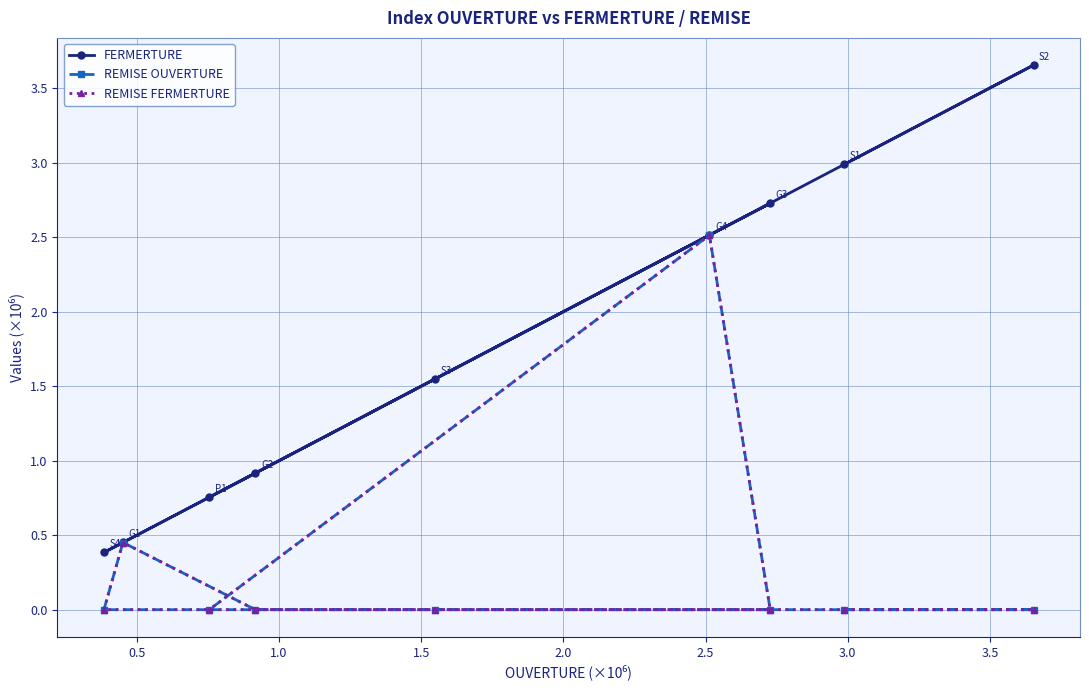

What is the highest value of the REMISE OUVERTURE series?

2.5